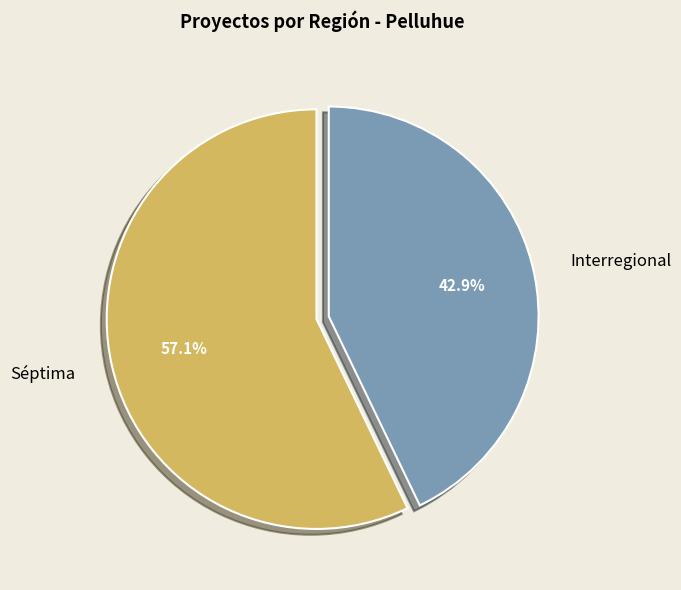

To the nearest percent, what is the average slice percentage?

50%